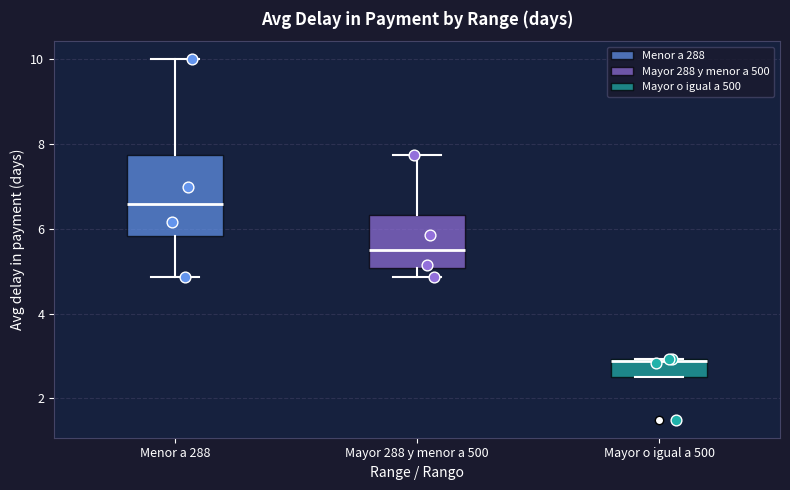

Which box's median line is the highest?

Menor a 288